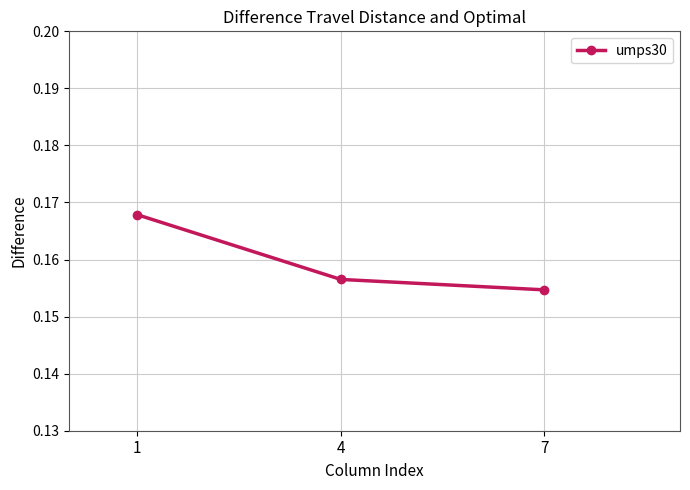

The chart shows a value of 0.3 at 1. True or false?

False